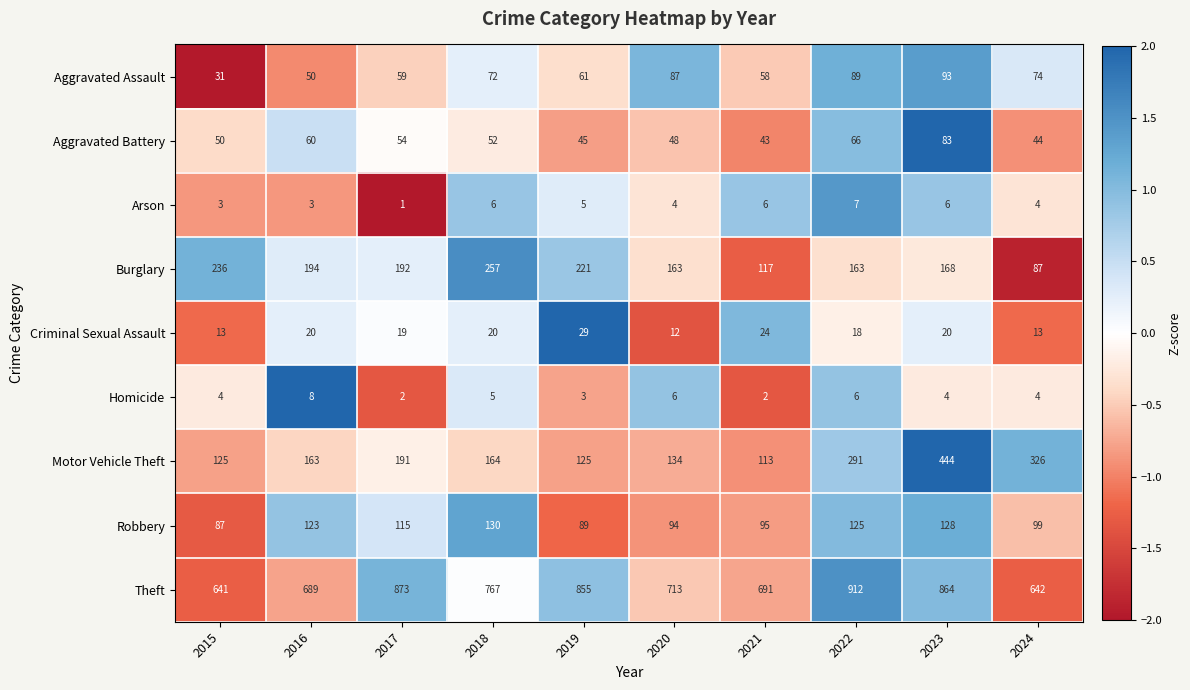

What is the total value across all series at 2022?

1677